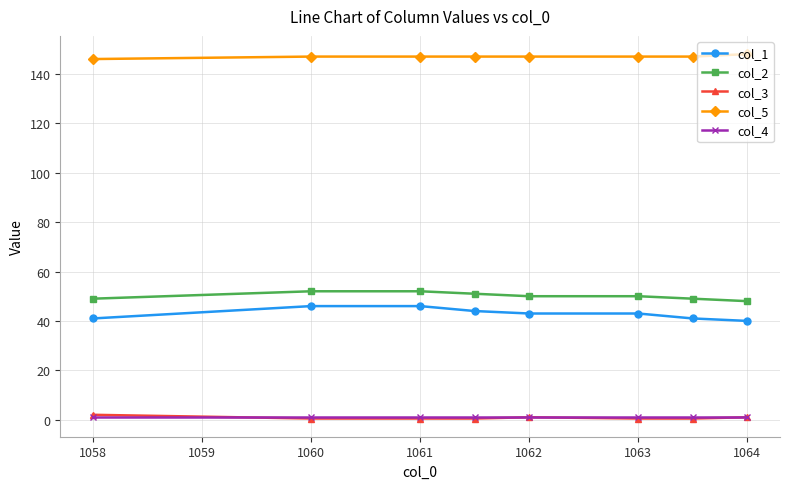

Is this an area chart (filled region under the line)?

No